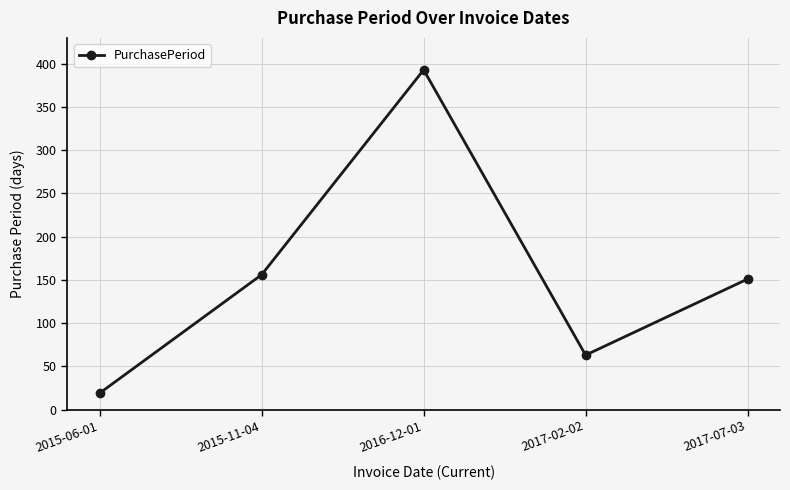

How many points are higher than both their immediate neighbors (excluding endpoints)?

1